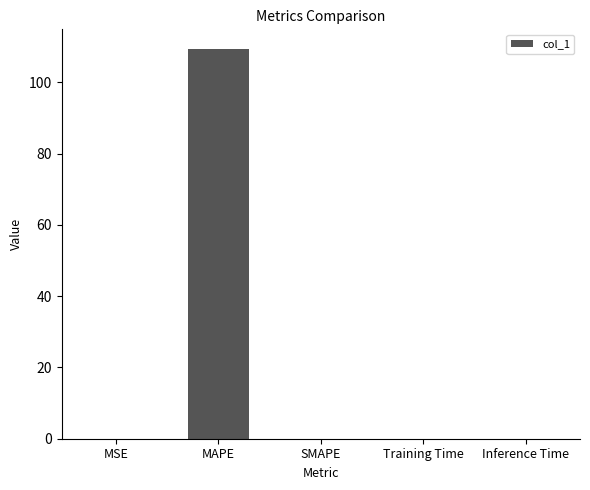

The chart shows a value of 0.0 at Training Time. True or false?

True